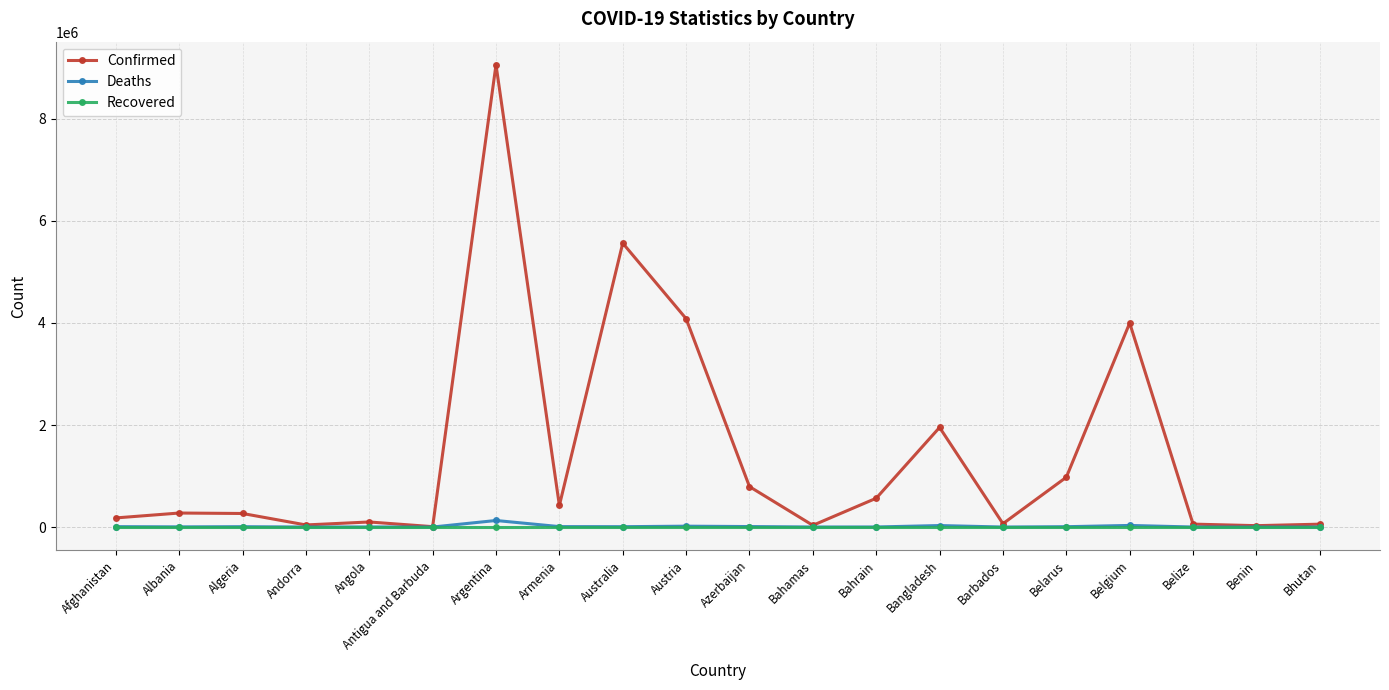

At how many categories does at least one series exceed 7762228?

1